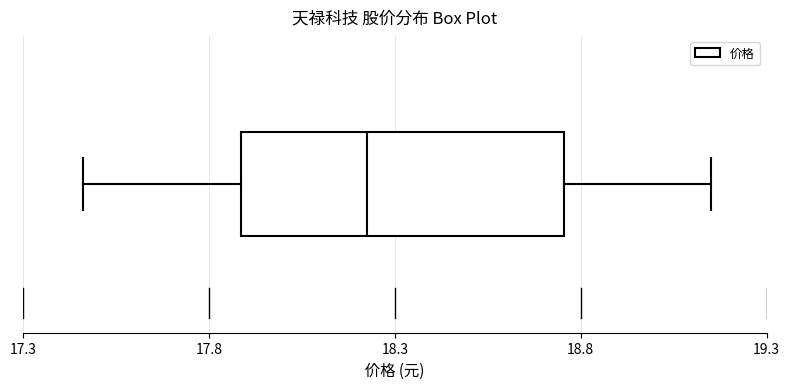

Read this box plot against the x-axis: the position of the median line, the range covered by the box, and the ends of both whiskers. The values are not printed on the chart, so give them approximately, as read against the axis.

median 18.25, box 17.90 to 18.75, whiskers 17.45 to 19.15